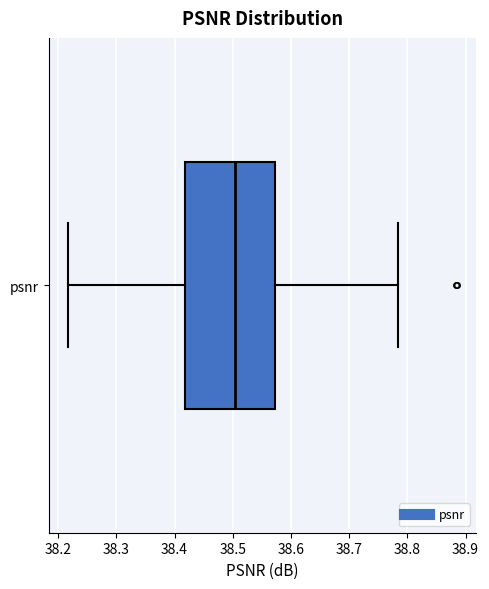

Where does the median line of the box for psnr sit on the x-axis? The values are not printed on the chart, so give them approximately, as read against the axis.

38.50